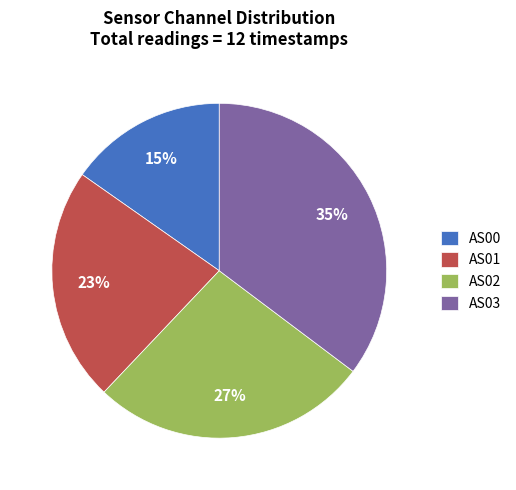

To the nearest percent, what portion does AS02 represent?

27%